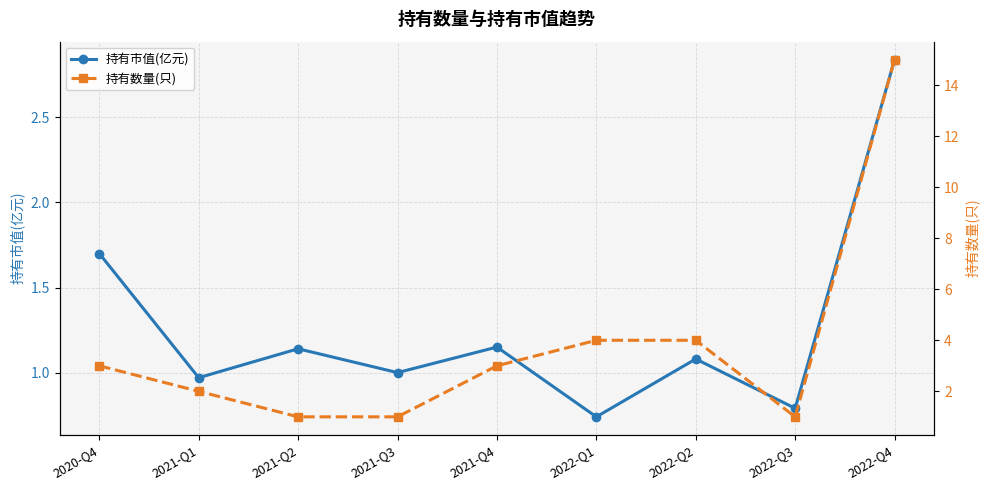

Which has a higher value, 2020-Q4 or 2021-Q2?

2020-Q4